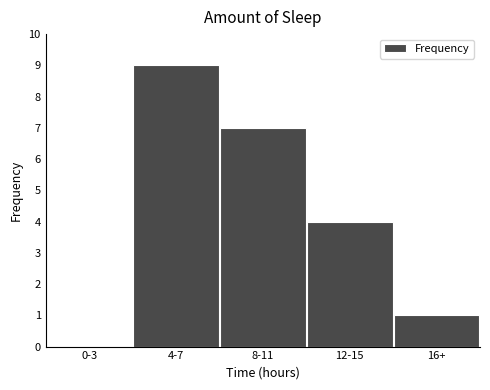

Reading left to right, list all the values displayed in this chart.

0-3=0	4-7=9	8-11=7	12-15=4	16+=1